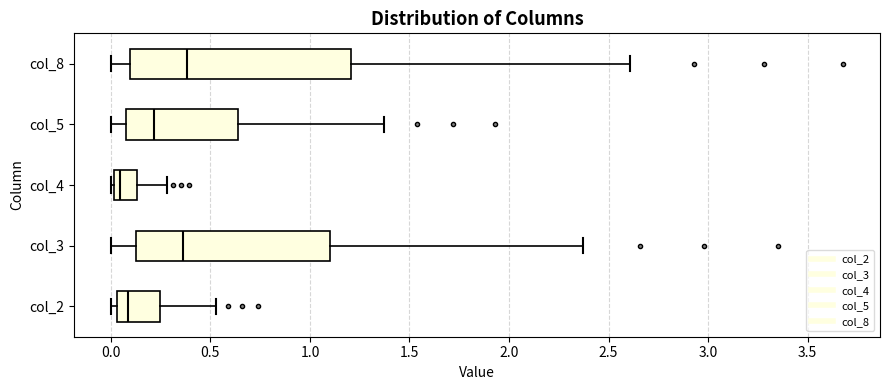

Reading bottom to top, read every box against the x-axis: the position of its median line, the range the box covers, and the ends of its whiskers. The values are not printed on the chart, so give them approximately, as read against the axis.

col_2: median 0.10, box 0.05 to 0.25, whiskers 0.00 to 0.55
col_3: median 0.35, box 0.15 to 1.10, whiskers 0.00 to 2.35
col_4: median 0.05, box 0.00 to 0.15, whiskers 0.00 (just left of the box's left edge) to 0.30
col_5: median 0.20, box 0.10 to 0.65, whiskers 0.00 to 1.35
col_8: median 0.40, box 0.10 to 1.20, whiskers 0.00 to 2.60